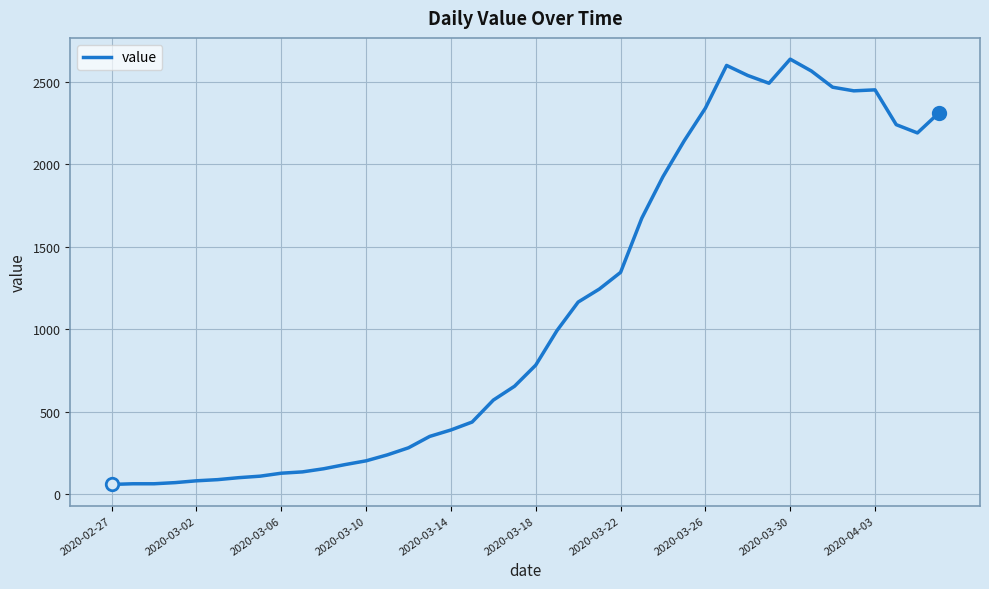

What is the greatest value displayed?

2638